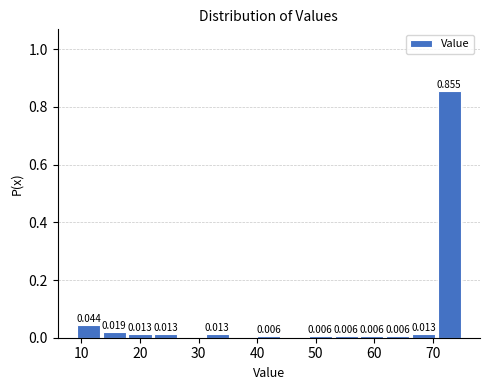

Over which range of the x-axis is the bar tallest?

70.6 to 75.0